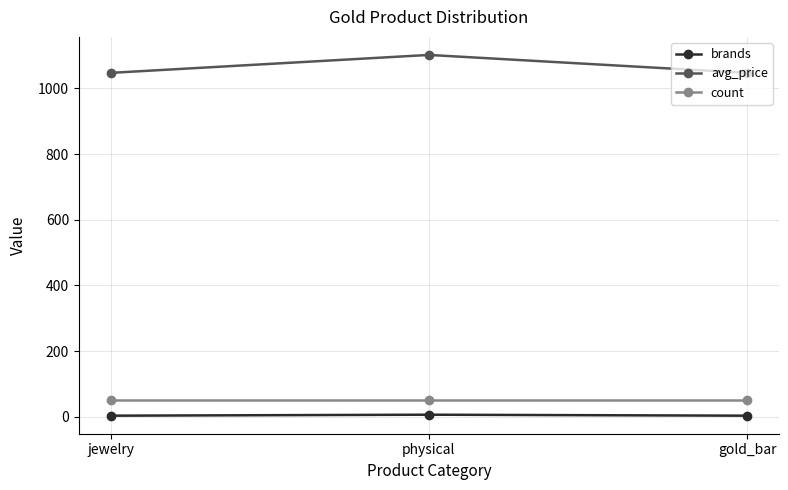

Is the value of avg_price at gold_bar greater than the value of brands at gold_bar?

Yes